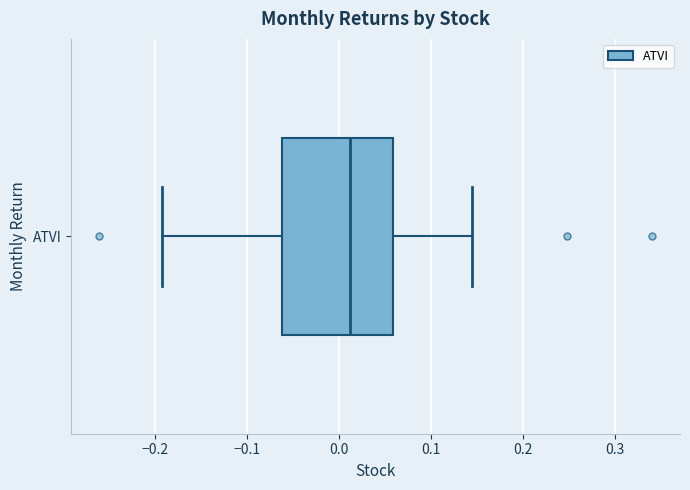

Where does the right whisker of the box for ATVI end on the x-axis? The values are not printed on the chart, so give them approximately, as read against the axis.

0.14